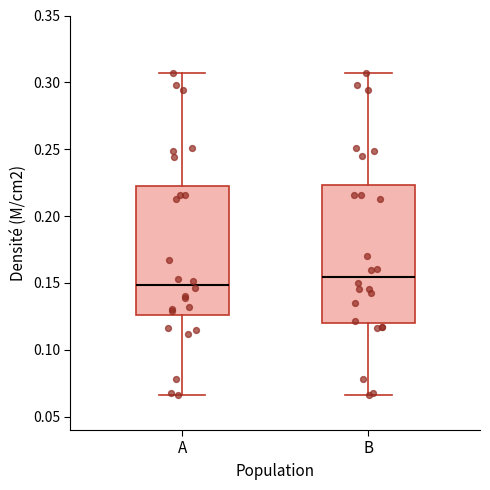

Reading left to right, read every box against the y-axis: the position of its median line, the range the box covers, and the ends of its whiskers. The values are not printed on the chart, so give them approximately, as read against the axis.

A: median 0.150, box 0.125 to 0.225, whiskers 0.065 to 0.305
B: median 0.155, box 0.120 to 0.225, whiskers 0.065 to 0.305